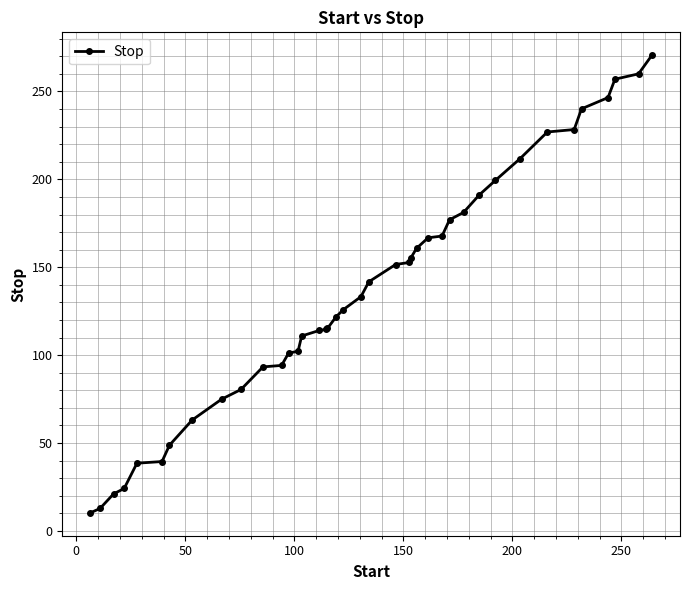

What is the difference between the second highest and second lowest values?

247.2